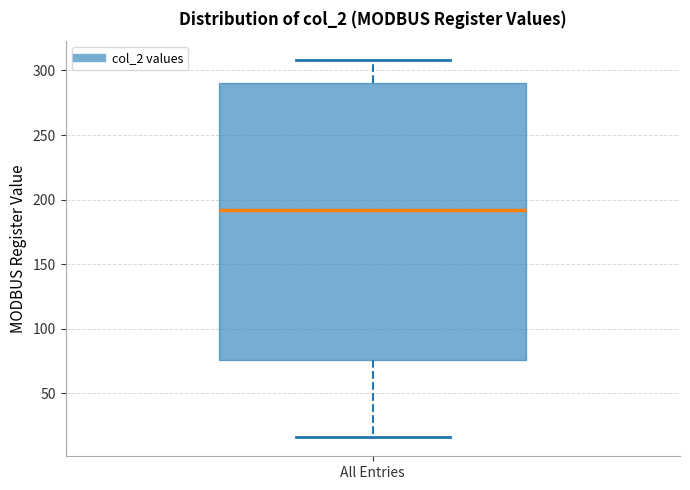

Where does the lower whisker of the box for All Entries end on the y-axis? The values are not printed on the chart, so give them approximately, as read against the axis.

15